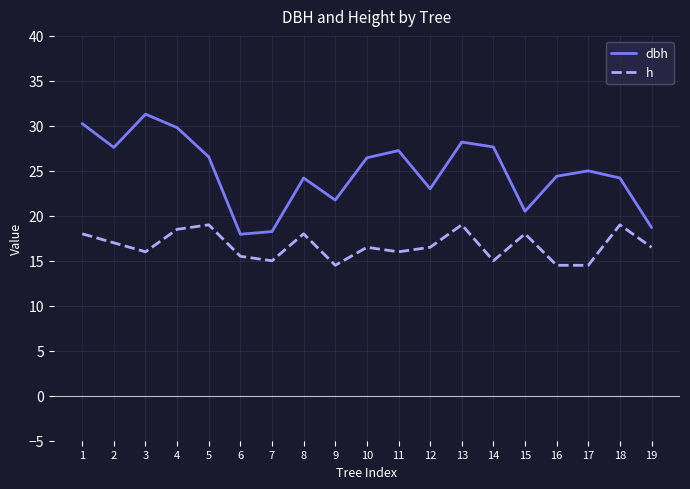

Which series changed the most between 15 and 18?

dbh